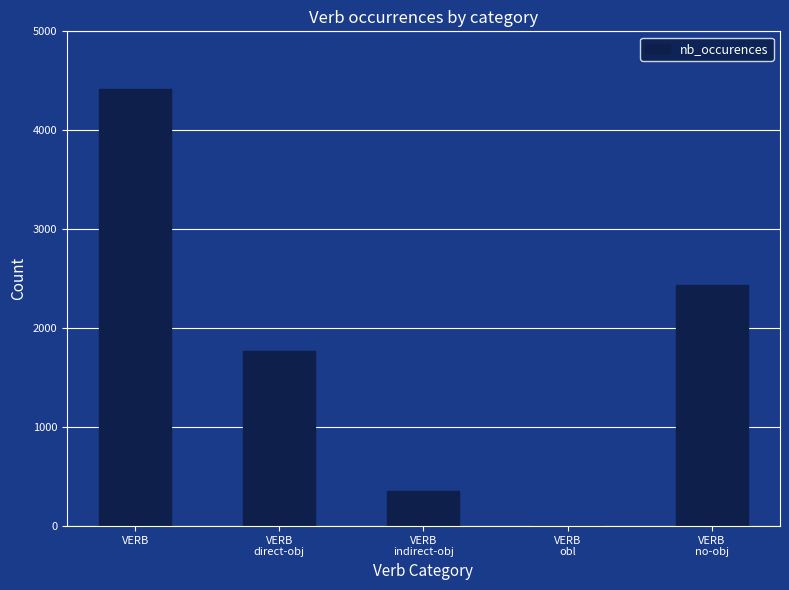

Where does the data first go above 1770?

VERB